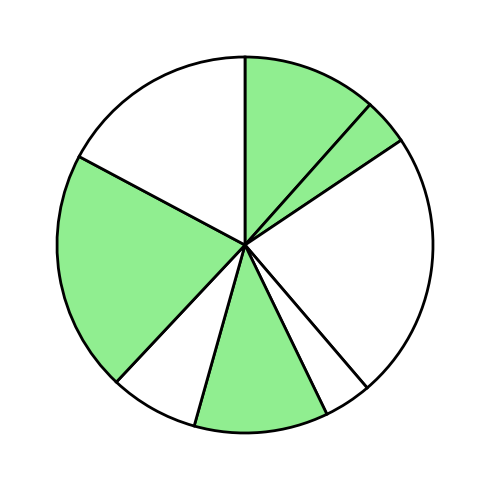

Count the number of slices in the pie.

8